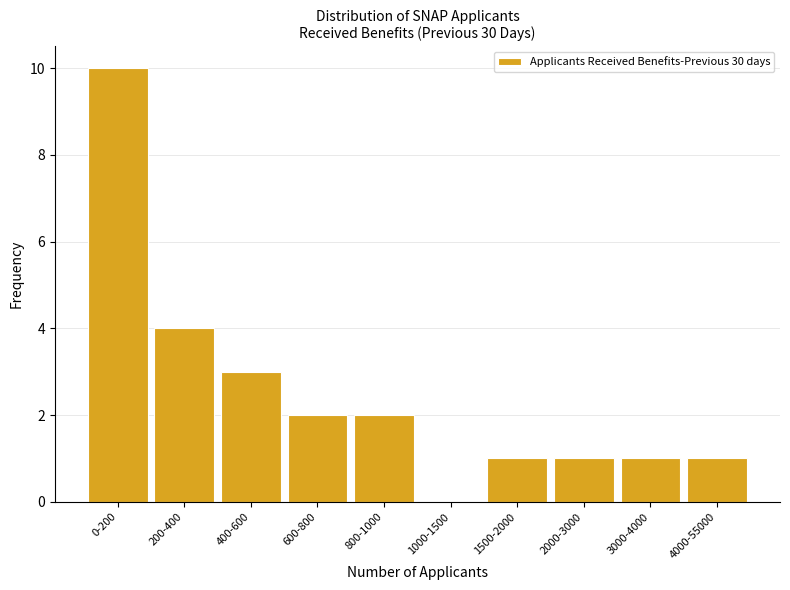

Reading left to right, extract all data points from this chart.

0-200=10	200-400=4	400-600=3	600-800=2	800-1000=2	1000-1500=0	1500-2000=1	2000-3000=1	3000-4000=1	4000-55000=1